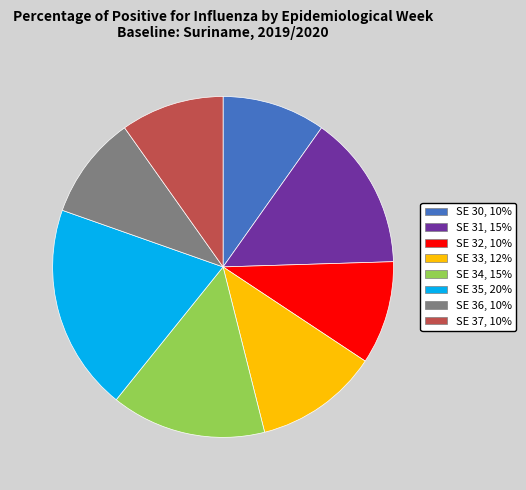

Does SE 37, 10% account for over 50% of the chart?

No